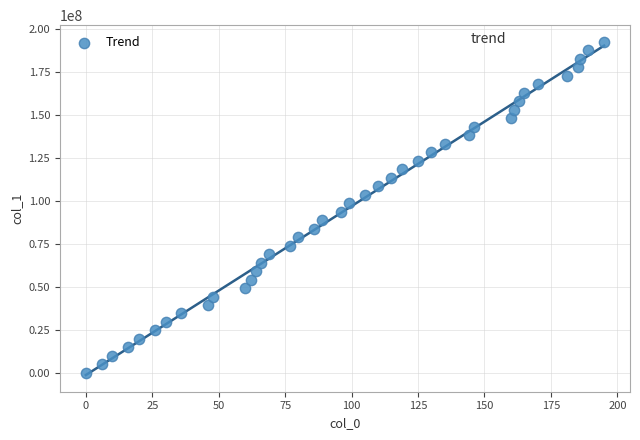

What is the range of Y values (max minus min)?

192466666